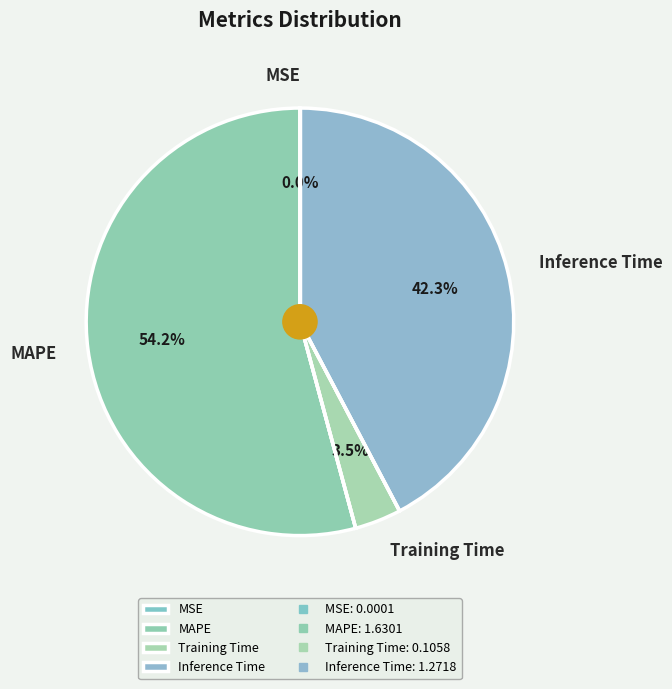

Between MAPE and Training Time, which is larger?

MAPE